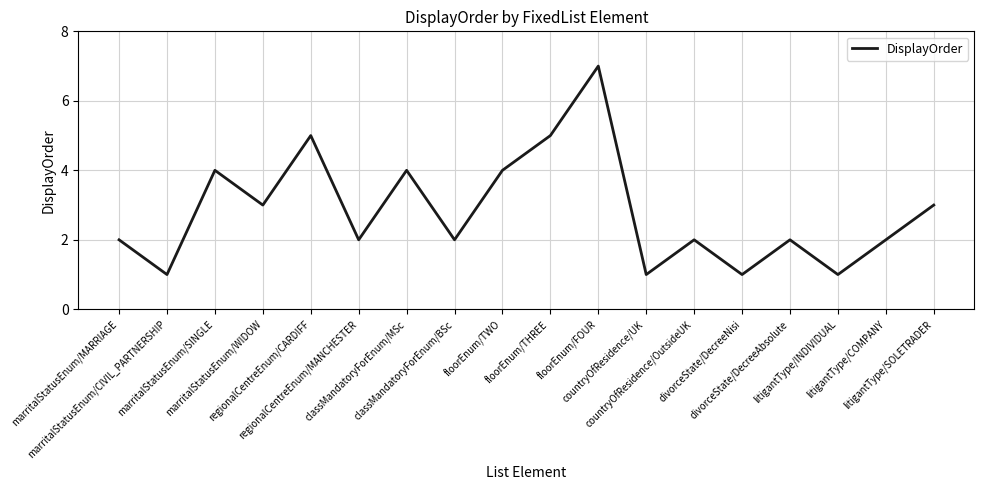

What is the maximum value shown in the chart?

7